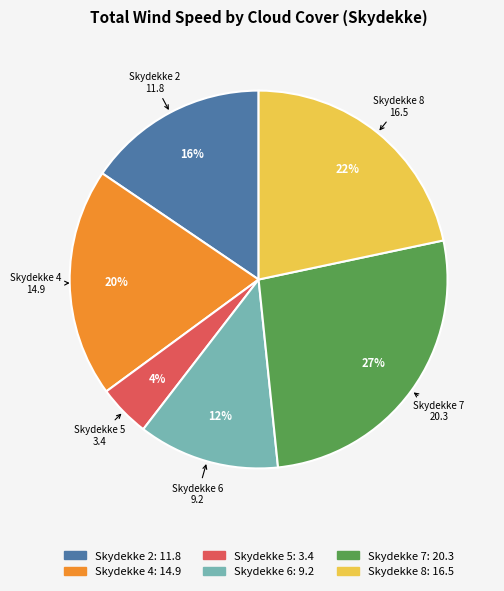

To the nearest percent, what is the average slice percentage?

17%